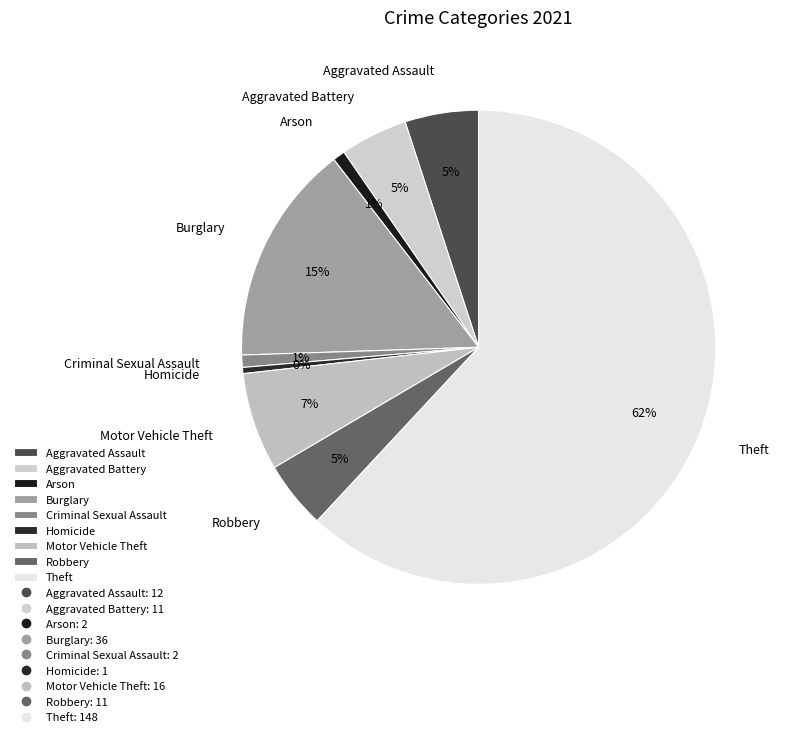

The Aggravated Assault slice represents 5% of the pie. True or false?

True